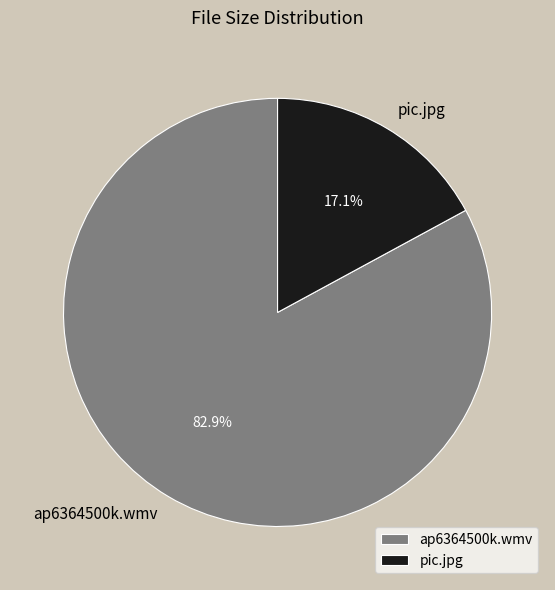

To the nearest percent, what is the average slice percentage?

50%